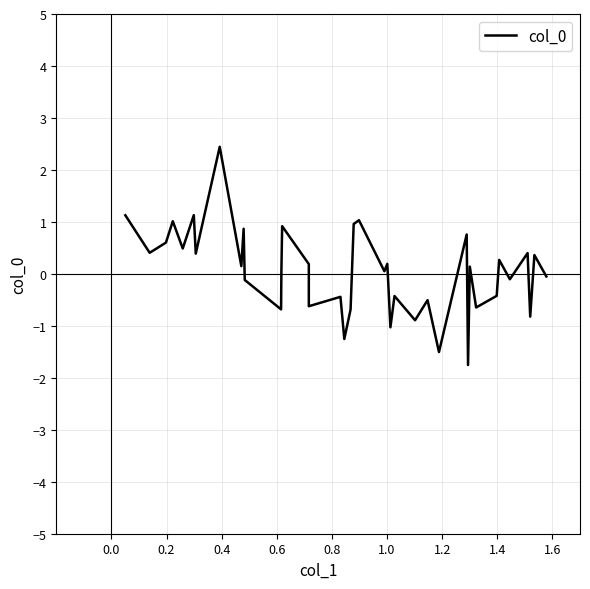

What is the difference between the maximum and minimum values?

4.2